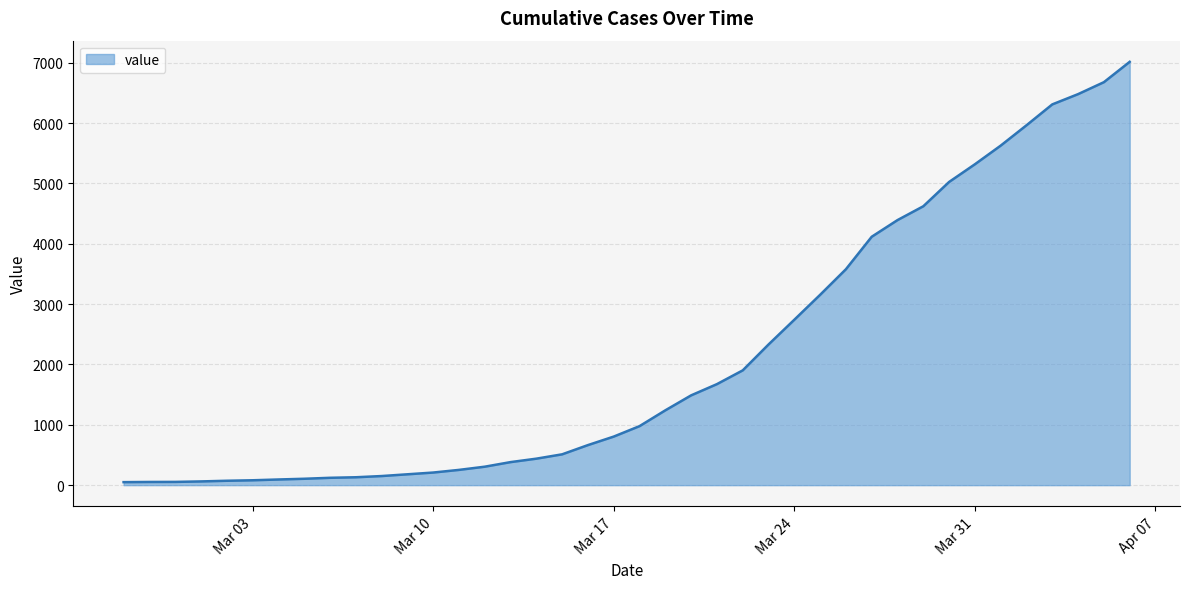

What is the difference between the maximum and minimum values?

6964